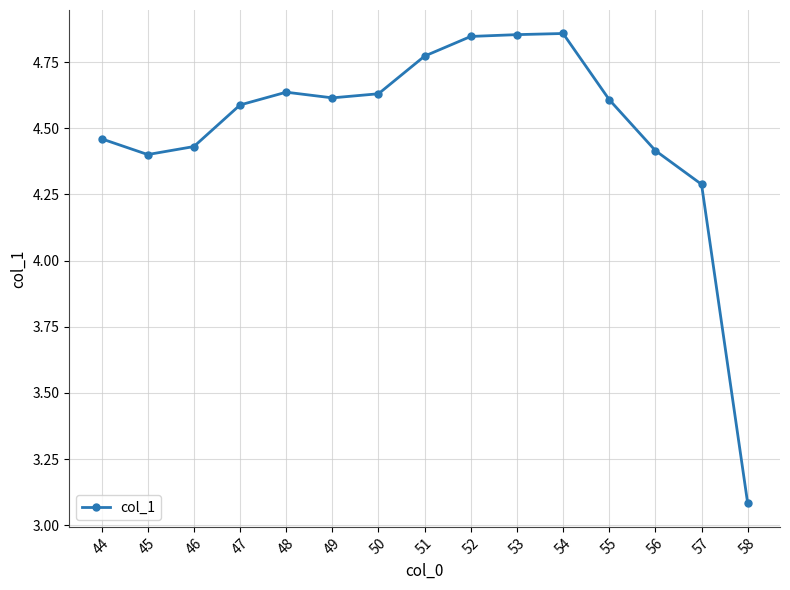

True or false: the data shows 4.4 at 45.

True